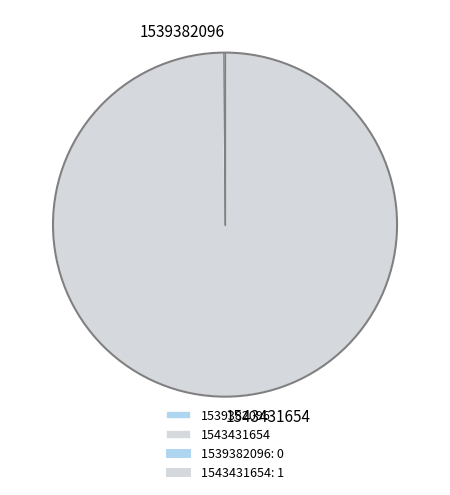

Is 1543431654 the majority of the pie?

Yes